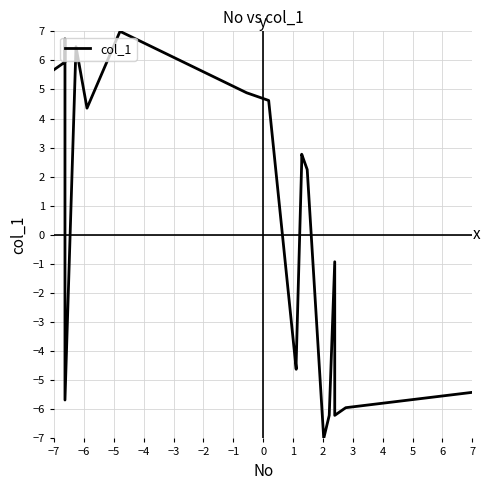

The chart shows a value of 5.7 at −7. True or false?

True